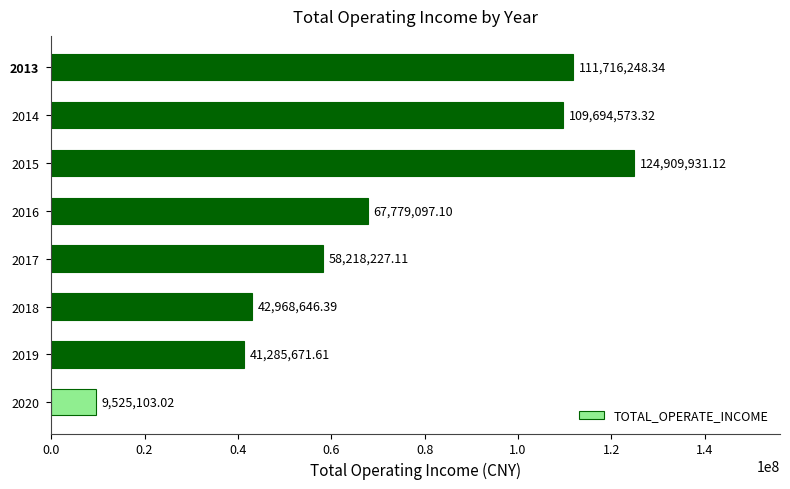

What is the greatest value displayed?

124909931.1